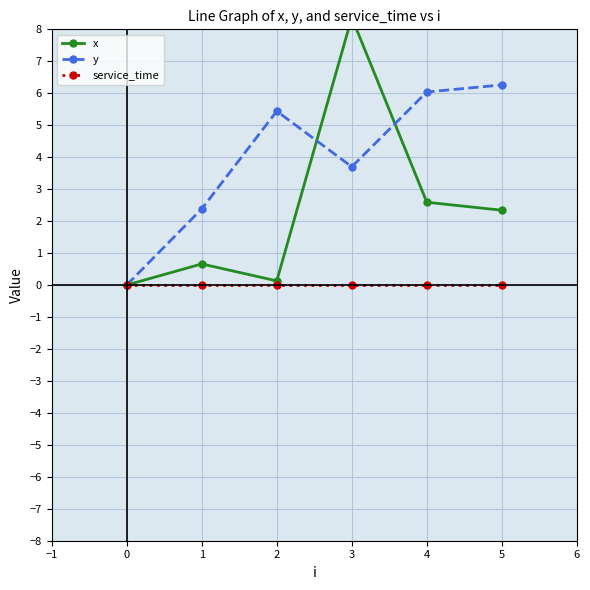

Reading left to right, what are all the values shown in this chart?

x: 0.0	0.7	0.1	8.4	2.6	2.3
y: 0.0	2.4	5.4	3.7	6.0	6.3
service_time: 0.0	0.0	0.0	0.0	0.0	0.0